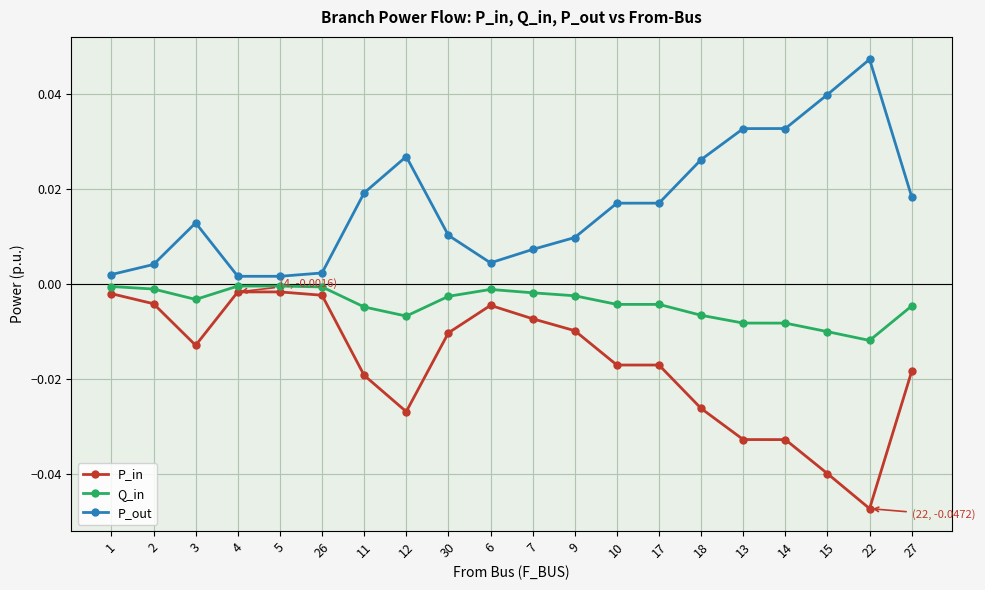

Which label corresponds to the smallest value in the chart?

22